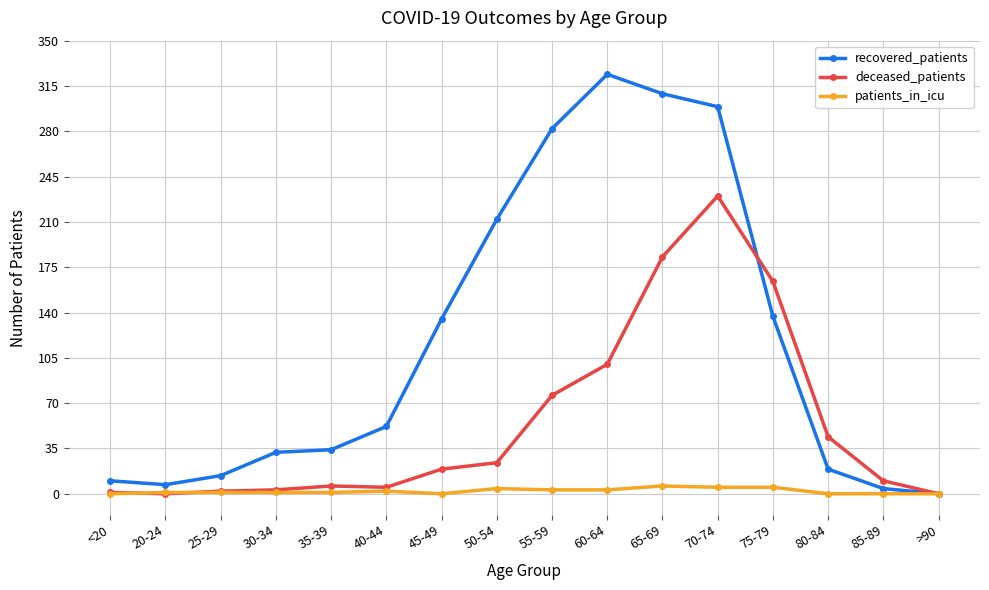

How many categories are shown in the chart?

16